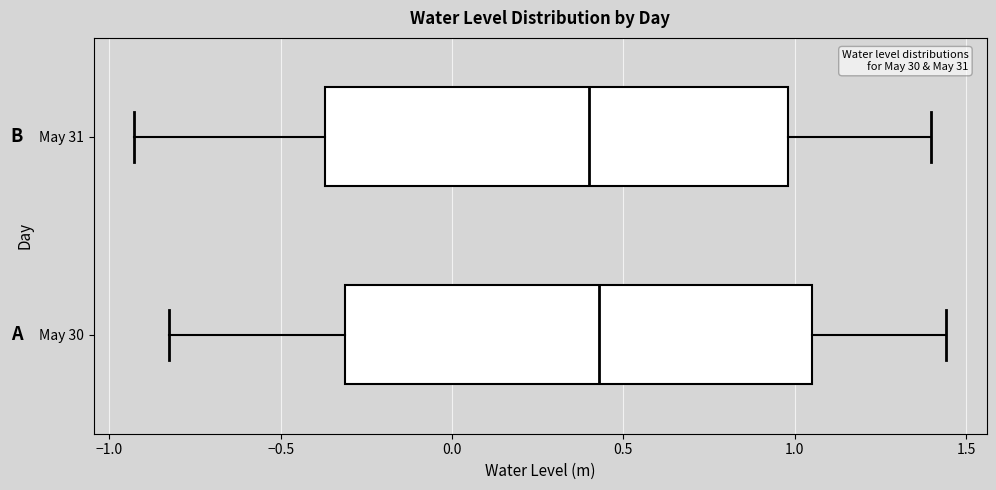

Where is the right edge of the box for May 31 on the x-axis? The values are not printed on the chart, so give them approximately, as read against the axis.

1.00